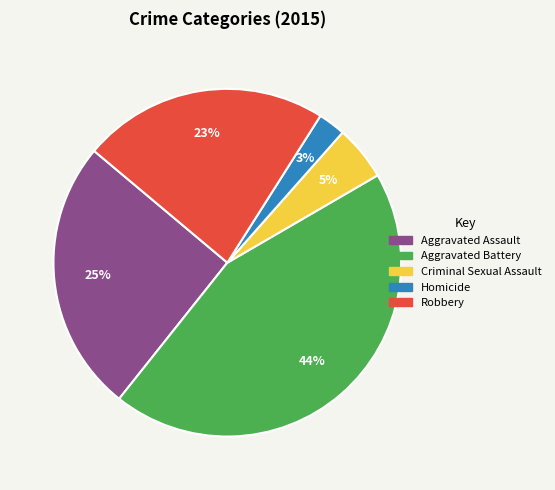

How many slices are in this pie chart?

5